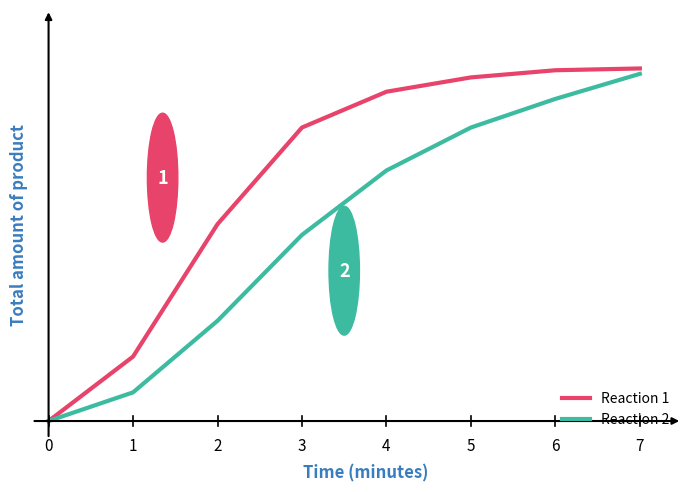

List the series in order of their overall mean, highest first.

Reaction 1, Reaction 2